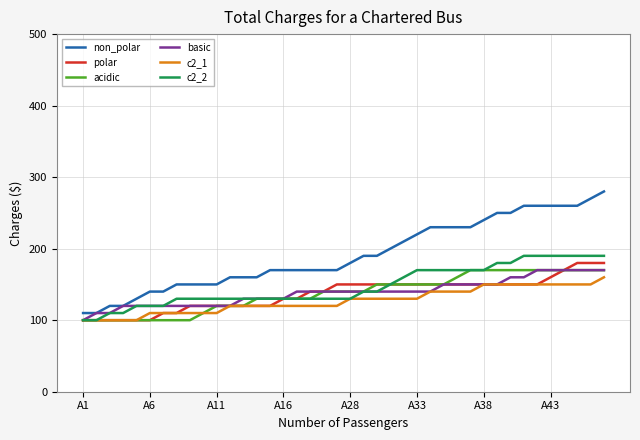

Does the chart display data point markers on the line(s)?

No